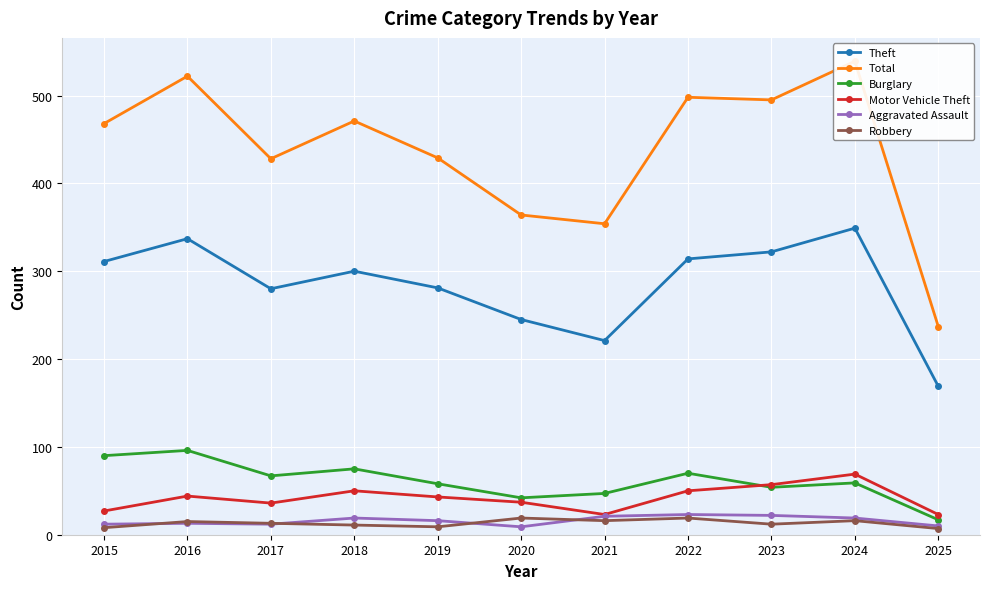

Is it true that Total equals 354 at 2021?

True